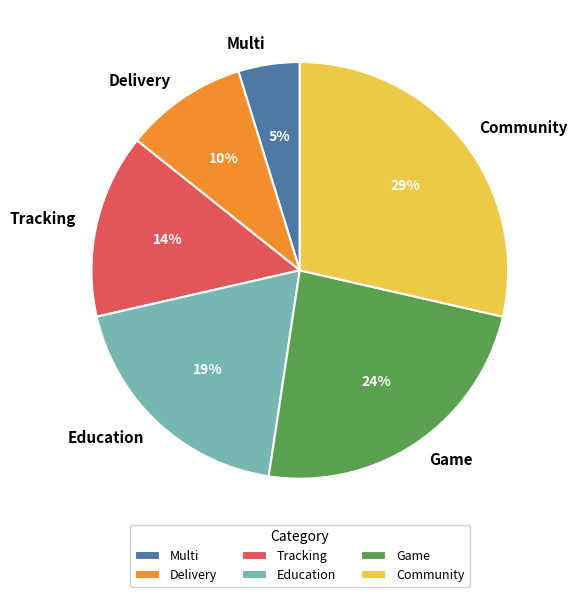

To the nearest percent, what percentage of the pie is Tracking?

14%